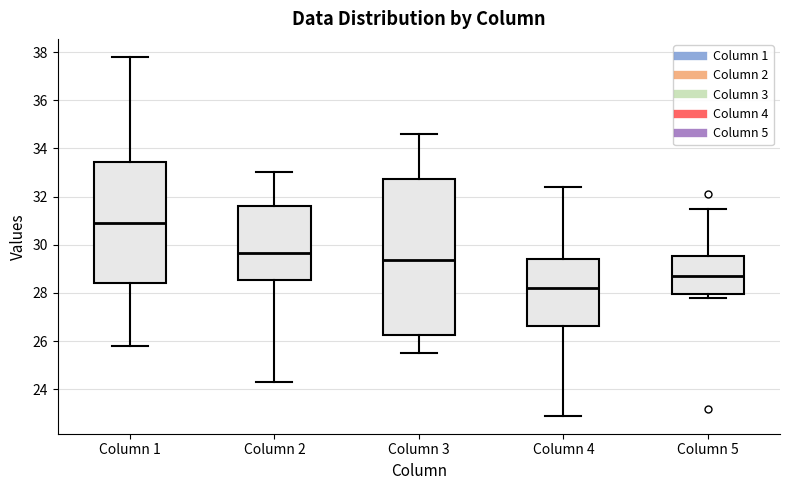

Where is the upper edge of the box for Column 5 on the y-axis? The values are not printed on the chart, so give them approximately, as read against the axis.

29.6